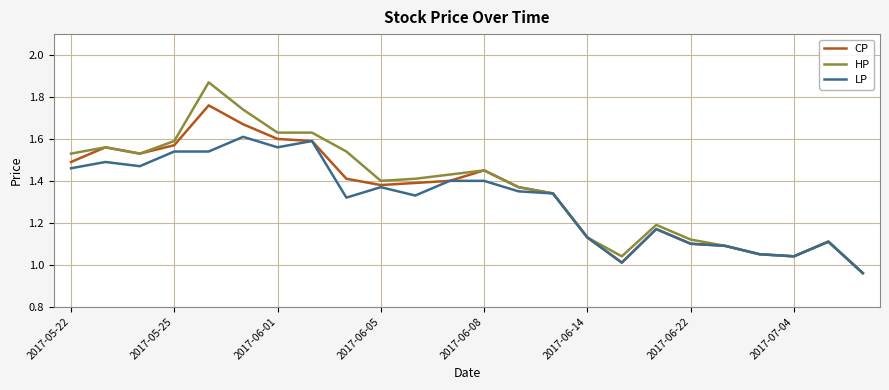

Which series has the largest range (max minus min)?

HP